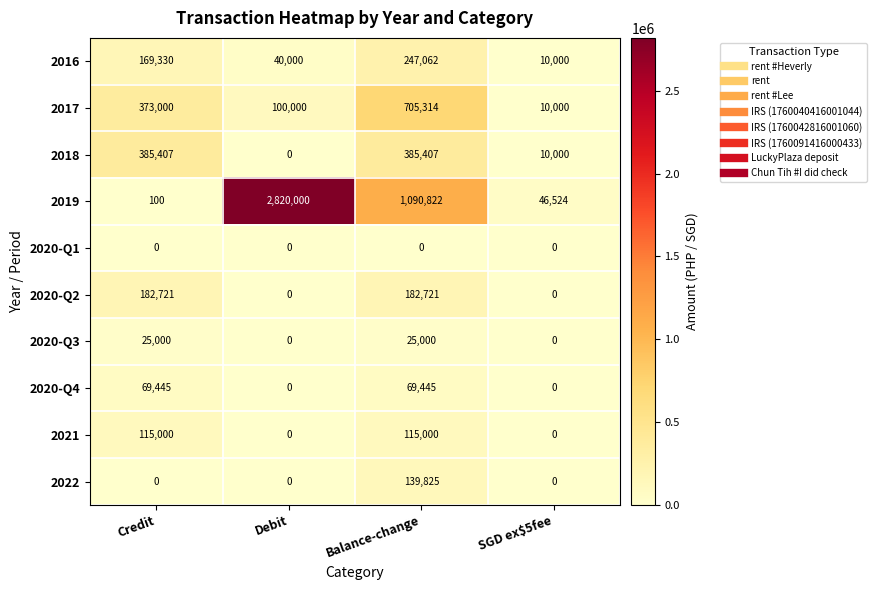

List the series in order of their peak value, highest first.

2019, 2017, 2018, 2016, 2020-Q2, 2022, 2021, 2020-Q4, 2020-Q3, 2020-Q1